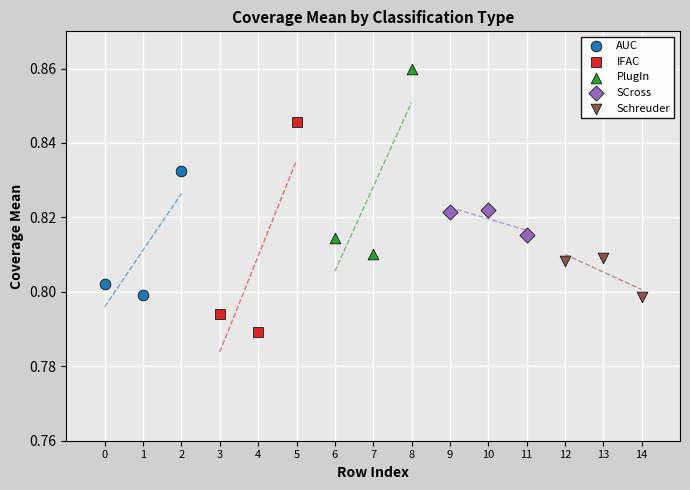

Which series contains the highest Y value?

PlugIn